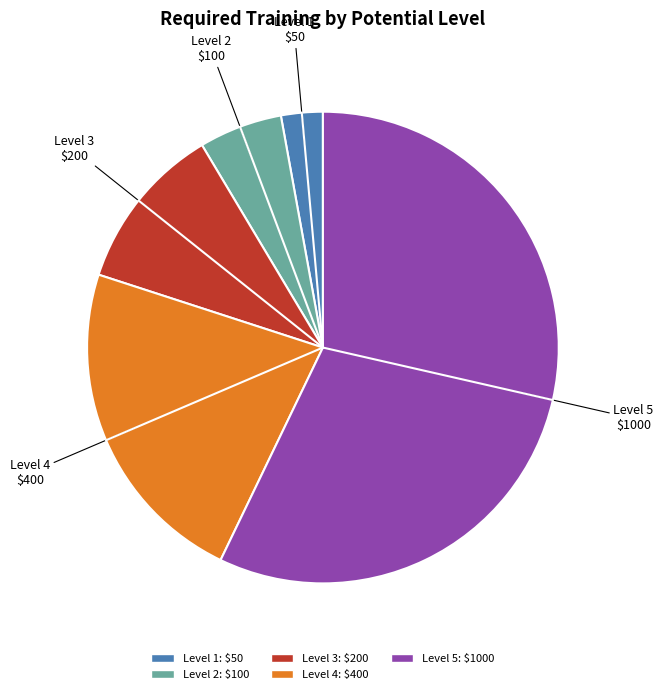

Count the number of slices in the pie.

5